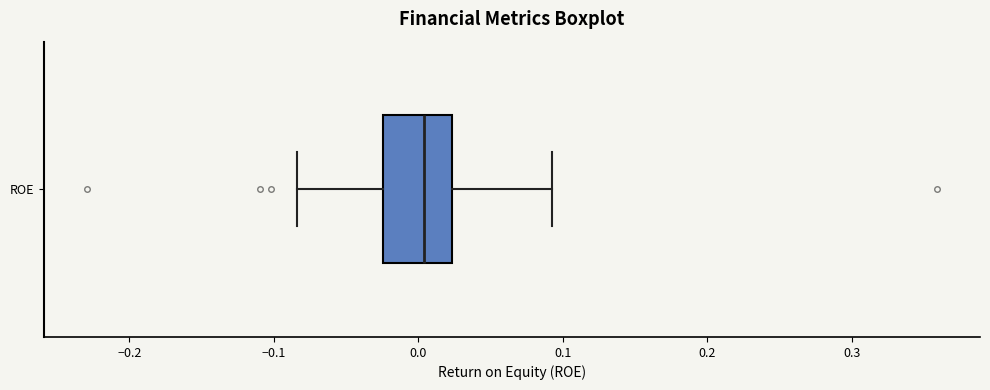

Read this box plot against the x-axis: the position of the median line, the range covered by the box, and the ends of both whiskers. The values are not printed on the chart, so give them approximately, as read against the axis.

median 0.00, box -0.02 to 0.02, whiskers -0.08 to 0.09